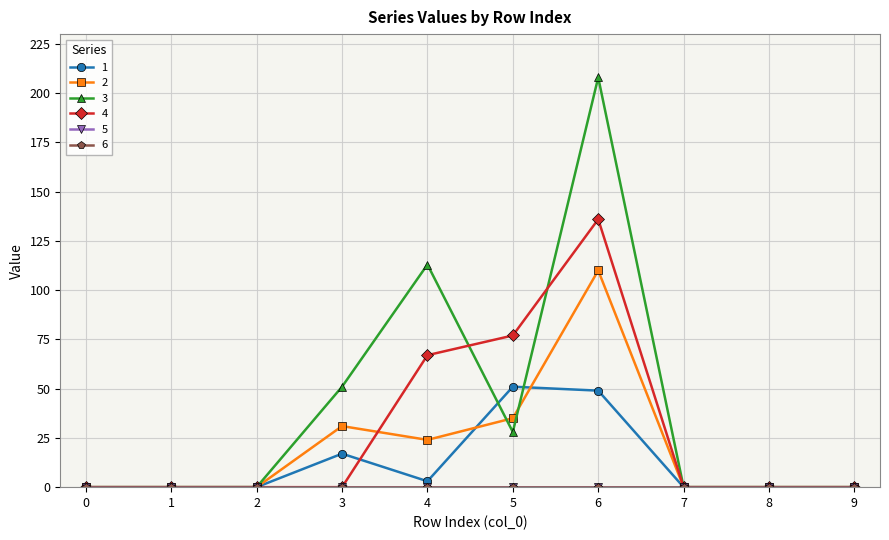

Between 6 and 2, which is larger?

6